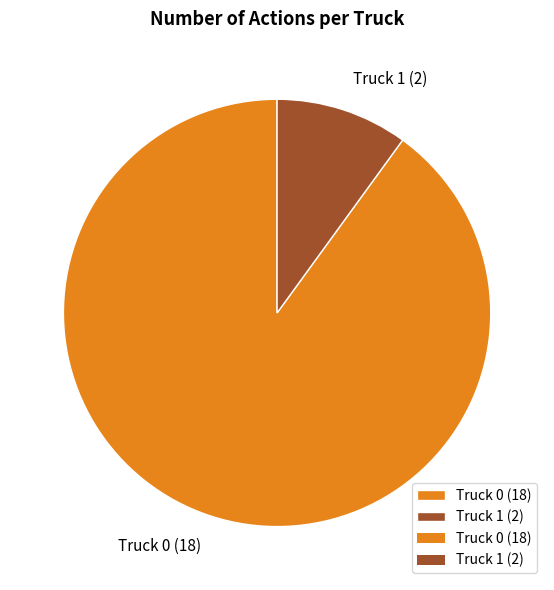

Which has a higher value, Truck 1 (2) or Truck 0 (18)?

Truck 0 (18)